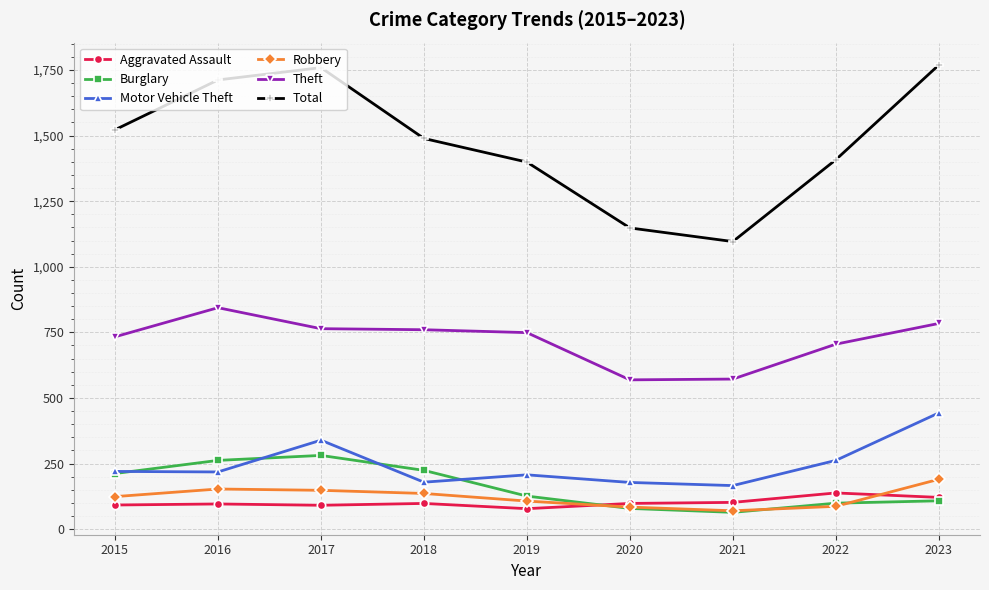

What is the total value across all series at 2020?

2156